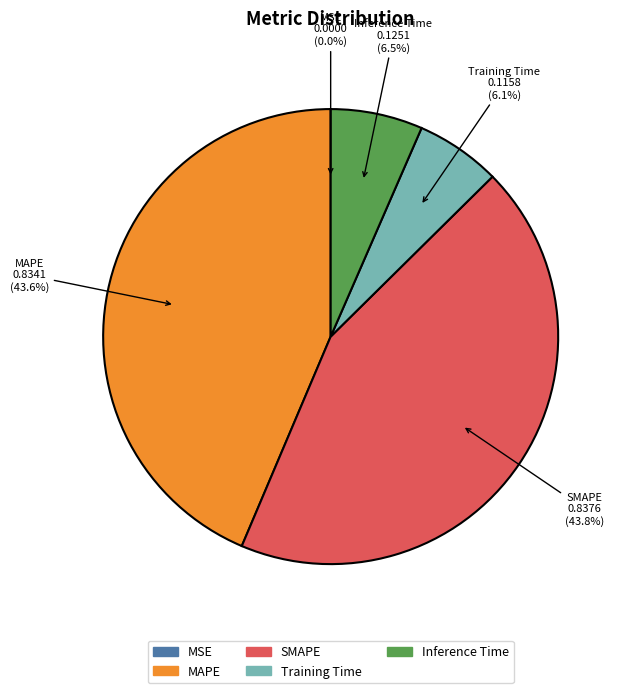

How much of the chart is everything except Inference Time?

93.5%